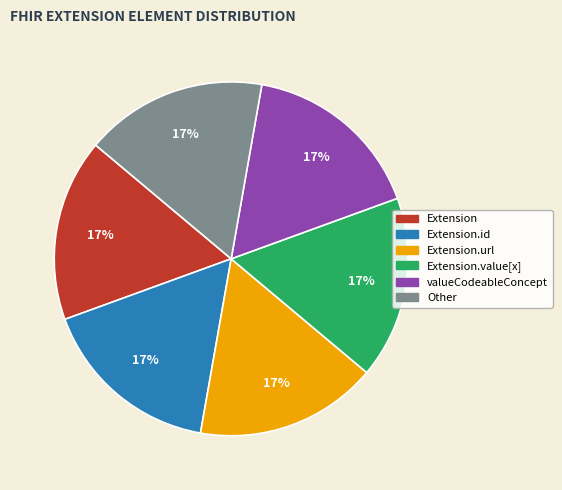

Is there any slice that represents more than half of the pie?

No